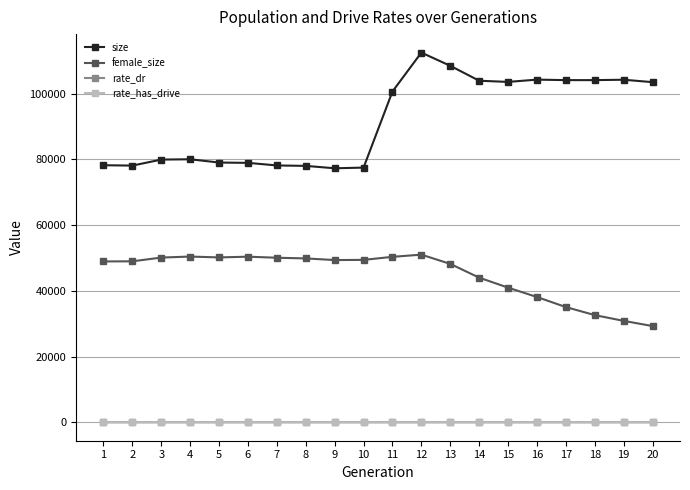

How many values in the rate_dr series exceed 0?

10